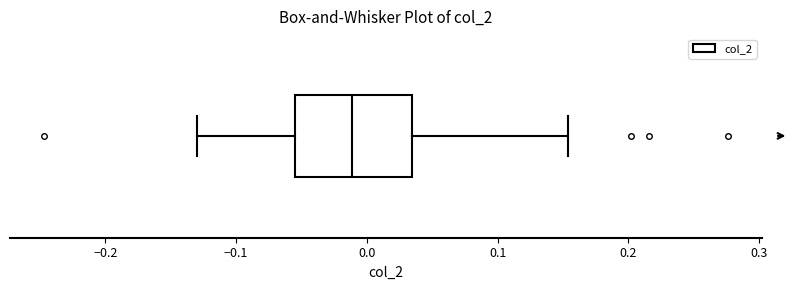

Where is the left edge of the box on the x-axis? The values are not printed on the chart, so give them approximately, as read against the axis.

-0.05